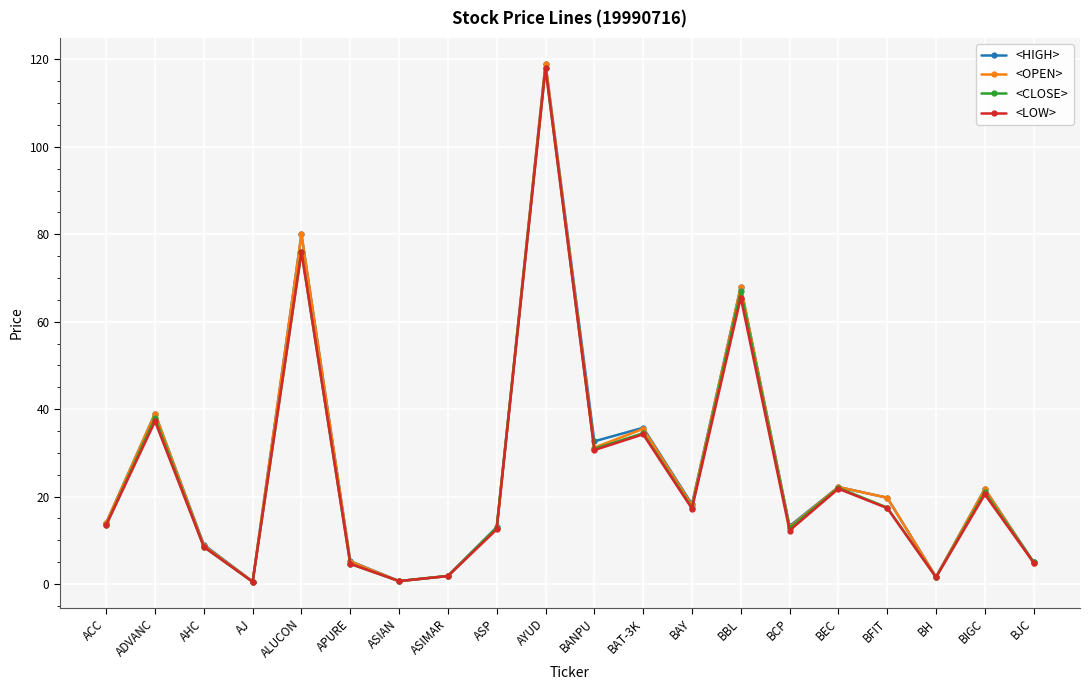

The <OPEN> series shows 49.8 at BANPU. True or false?

False